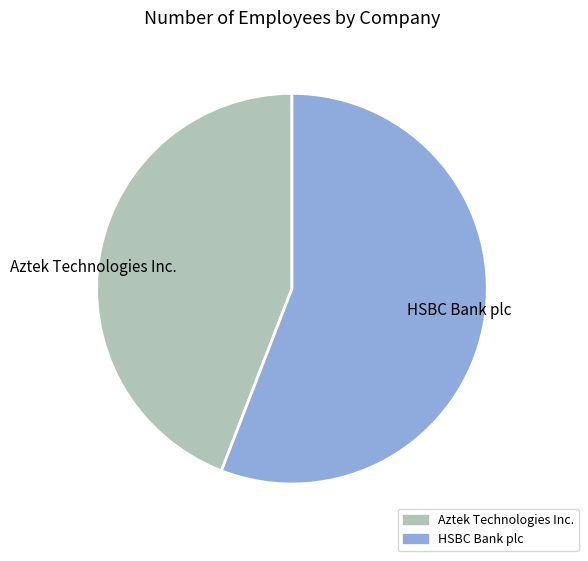

Do HSBC Bank plc and Aztek Technologies Inc. together represent more than half of the pie?

Yes